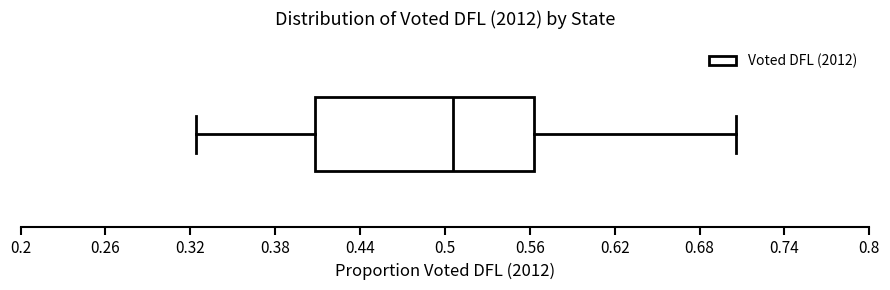

Transcribe this box plot: give where the median line is, the range the box spans, and where the two whiskers end, as read against the x-axis. The values are not printed on the chart, so give them approximately, as read against the axis.

median 0.51, box 0.41 to 0.56, whiskers 0.32 to 0.71